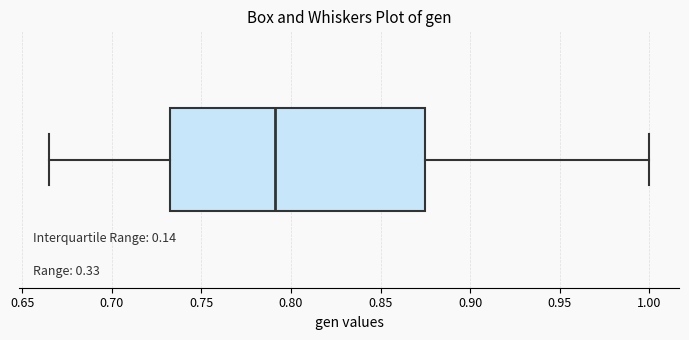

Read this box plot against the x-axis: the position of the median line, the range covered by the box, and the ends of both whiskers. The values are not printed on the chart, so give them approximately, as read against the axis.

median 0.790, box 0.735 to 0.875, whiskers 0.665 to 1.000